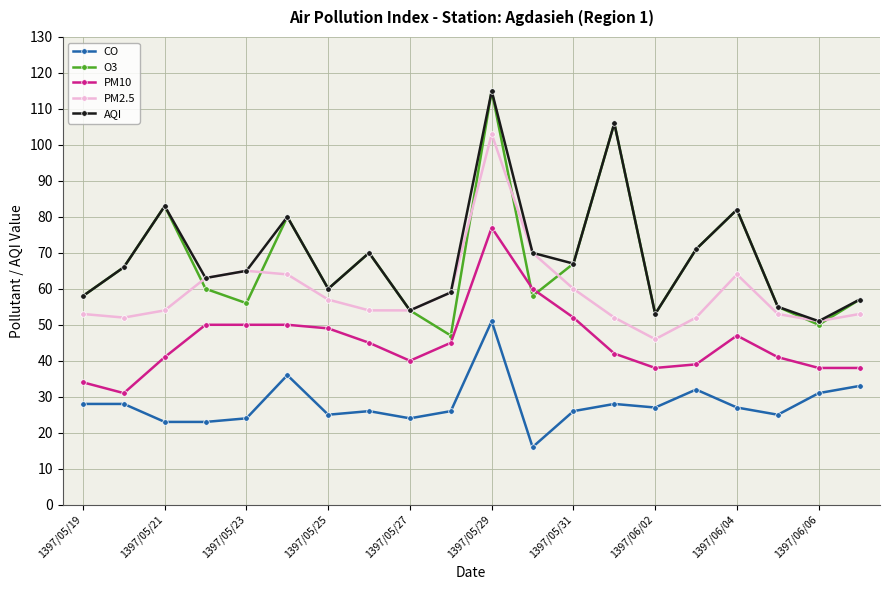

Which series has the largest range (max minus min)?

O3